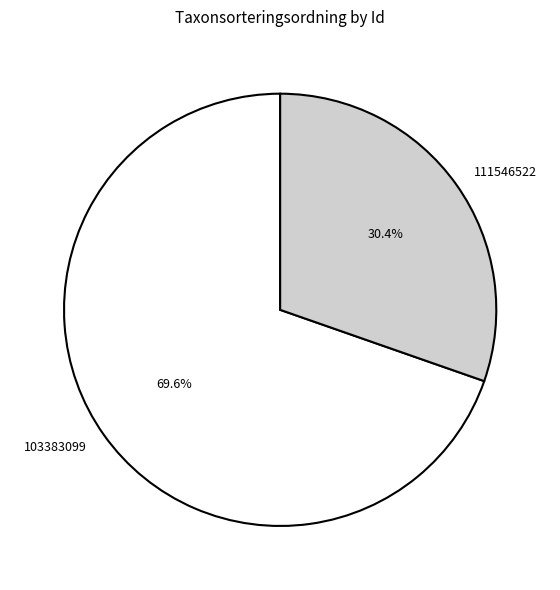

To the nearest percent, what is the difference between the largest and smallest slice percentages?

39%